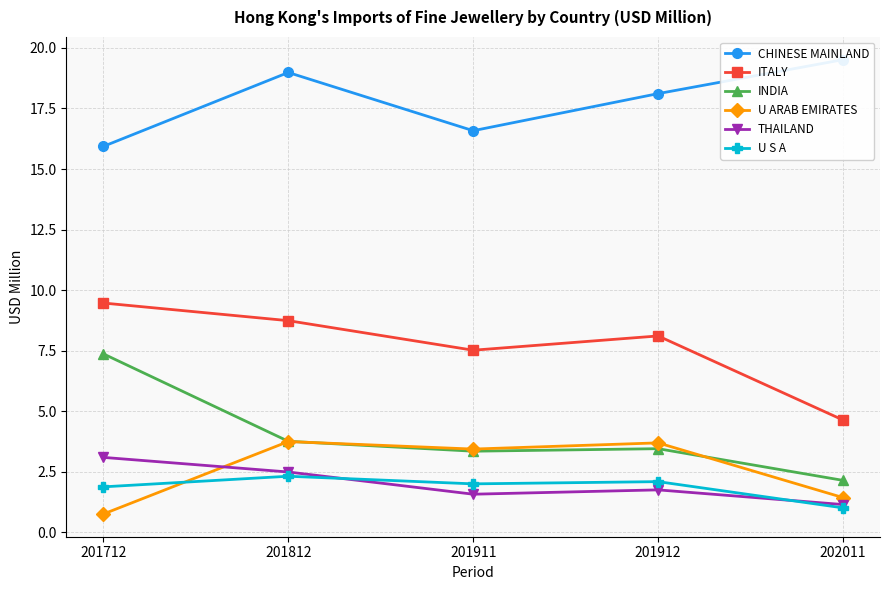

What is the average value of the INDIA series?

4.0